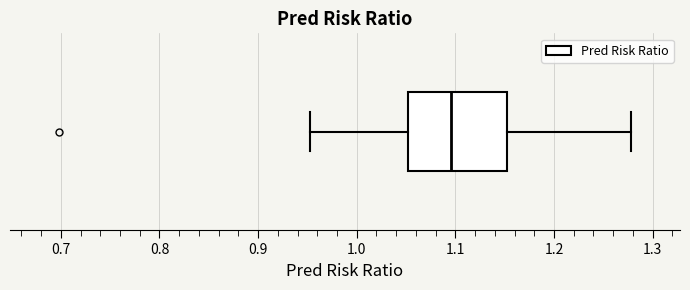

Transcribe this box plot: give where the median line is, the range the box spans, and where the two whiskers end, as read against the x-axis. The values are not printed on the chart, so give them approximately, as read against the axis.

median 1.10, box 1.05 to 1.15, whiskers 0.95 to 1.28